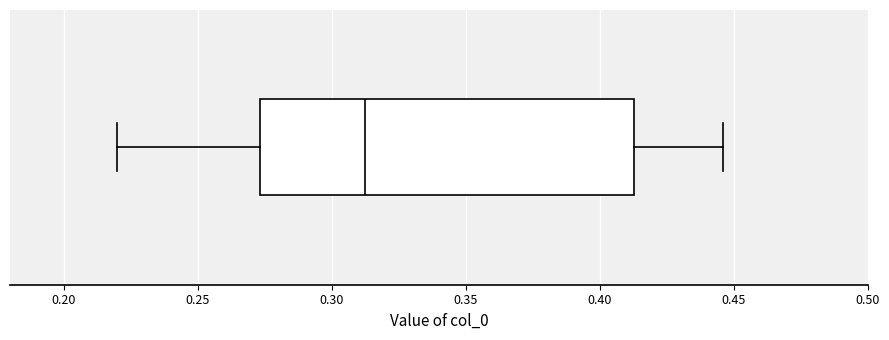

Transcribe this box plot: give where the median line is, the range the box spans, and where the two whiskers end, as read against the x-axis. The values are not printed on the chart, so give them approximately, as read against the axis.

median 0.310, box 0.275 to 0.415, whiskers 0.220 to 0.445